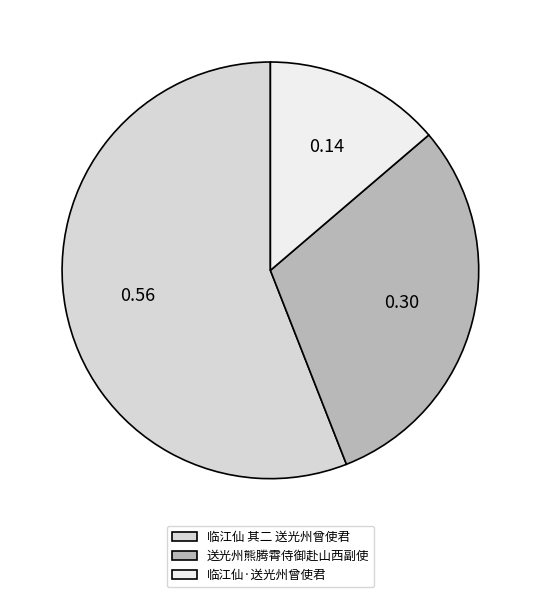

Count the number of slices in the pie.

3